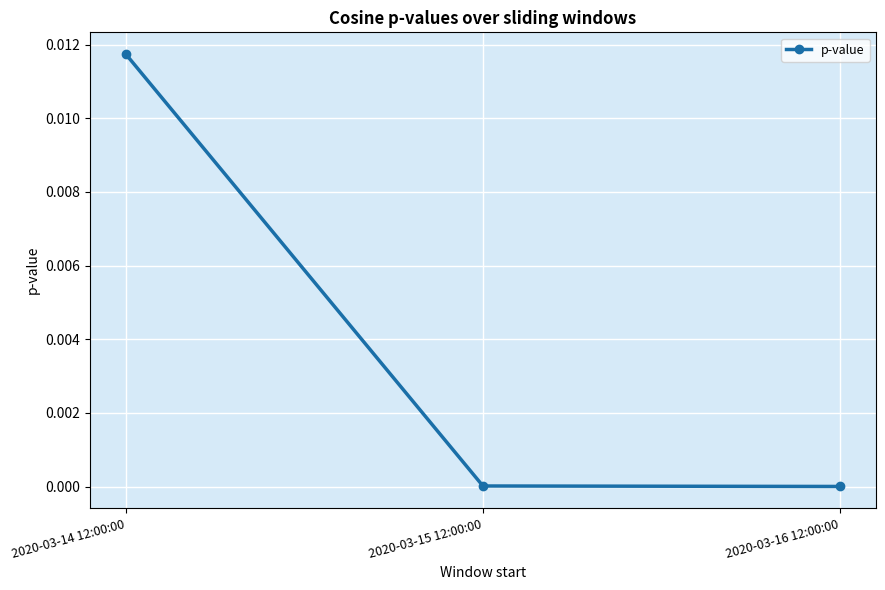

What is the label of the 3rd point from the right?

2020-03-14 12:00:00